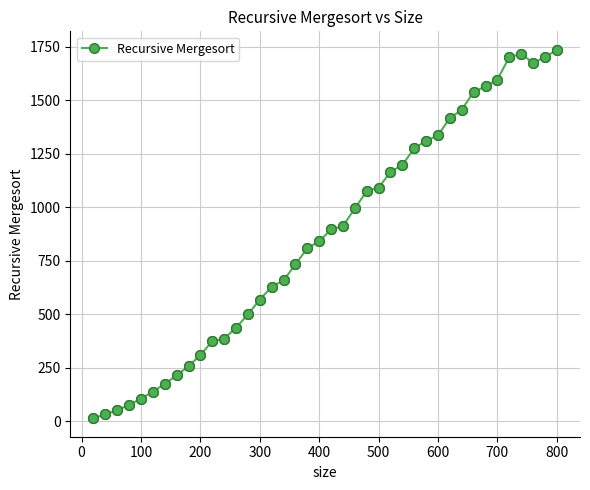

What is the maximum value shown in the chart?

1735